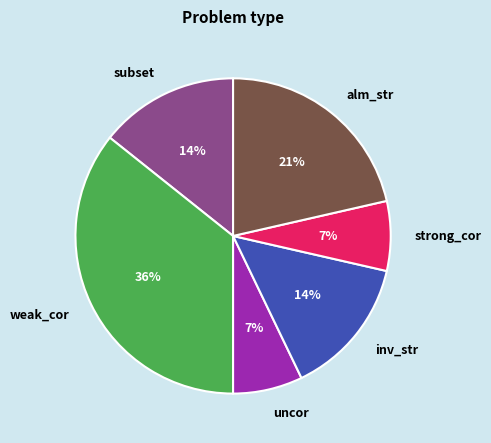

To the nearest percent, what percentage of the pie is alm_str?

21%